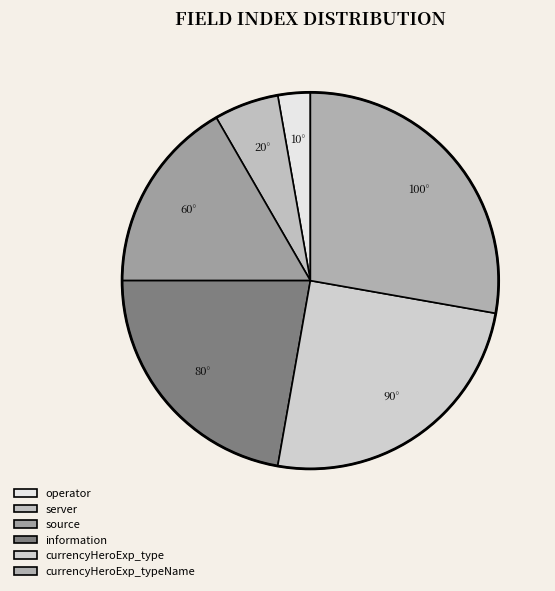

How many segments does this pie chart have?

6